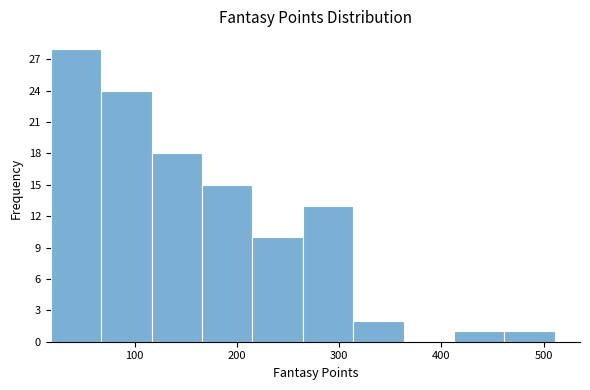

Reading left to right, transcribe this chart: for each bar, give the range it covers on the x-axis and its height. Neither the bar edges nor the heights are printed on the chart, so give them approximately, as read against the axes.

20 to 70: 28
70 to 120: 24
120 to 170: 18
170 to 220: 15
220 to 260: 10
260 to 310: 13
310 to 360: 2
360 to 410: 0
410 to 460: 1
460 to 510: 1